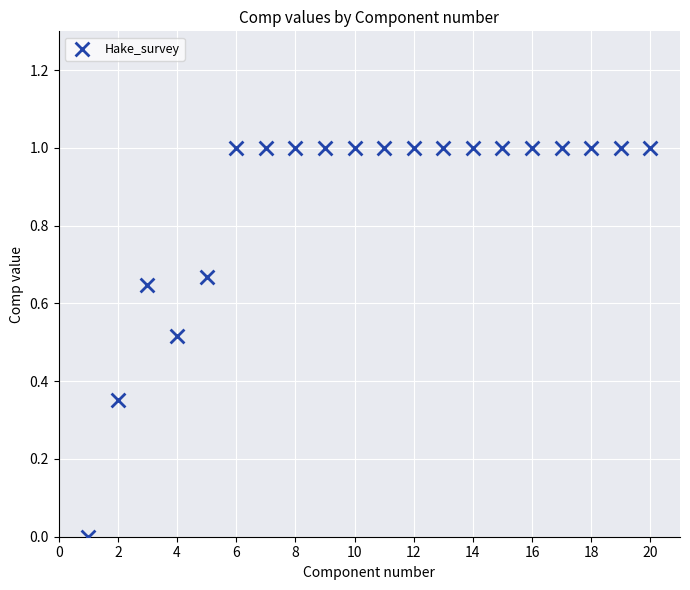

What is the range of Y values (max minus min)?

1.0